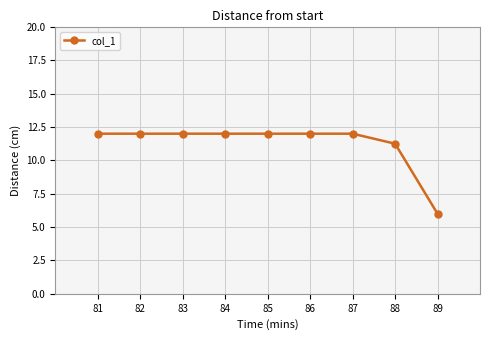

What is the approximate value at 87?

12.0